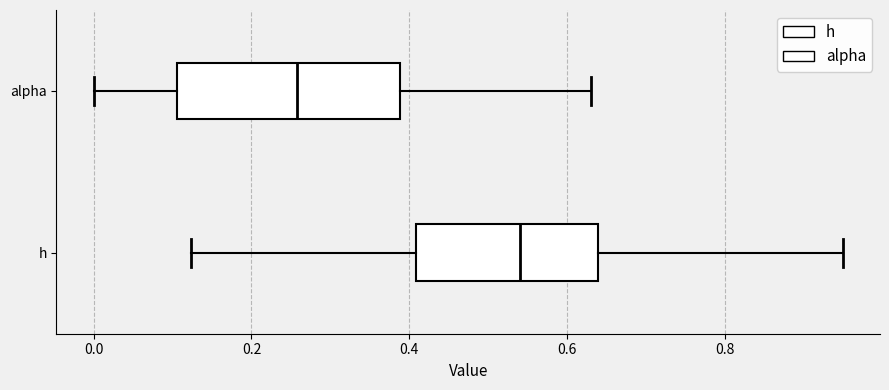

Reading bottom to top, transcribe this box plot: for each box, give where its median line is, the range the box spans, and where its two whiskers end, as read against the x-axis. The values are not printed on the chart, so give them approximately, as read against the axis.

h: median 0.54, box 0.40 to 0.64, whiskers 0.12 to 0.94
alpha: median 0.26, box 0.10 to 0.38, whiskers 0.00 to 0.64